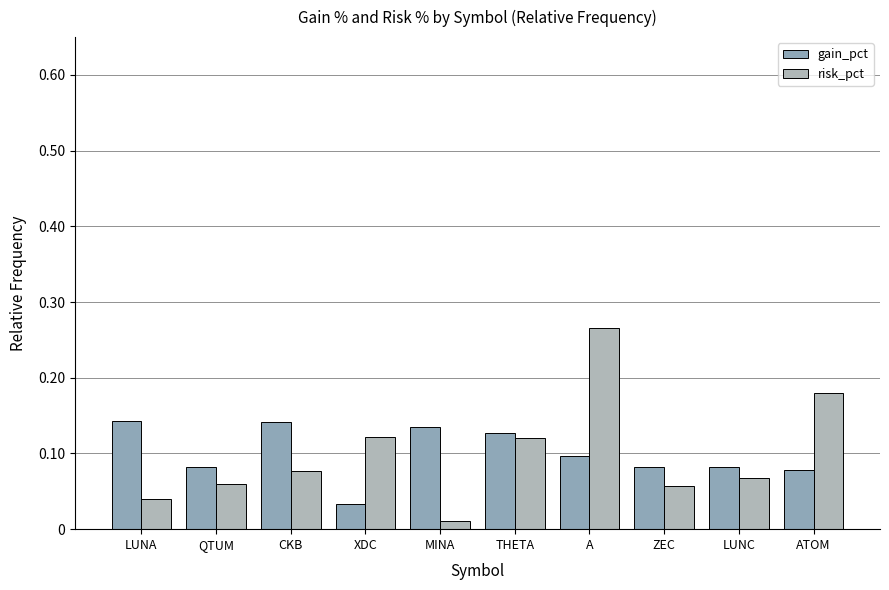

Where is risk_pct nearest to the value 0?

MINA